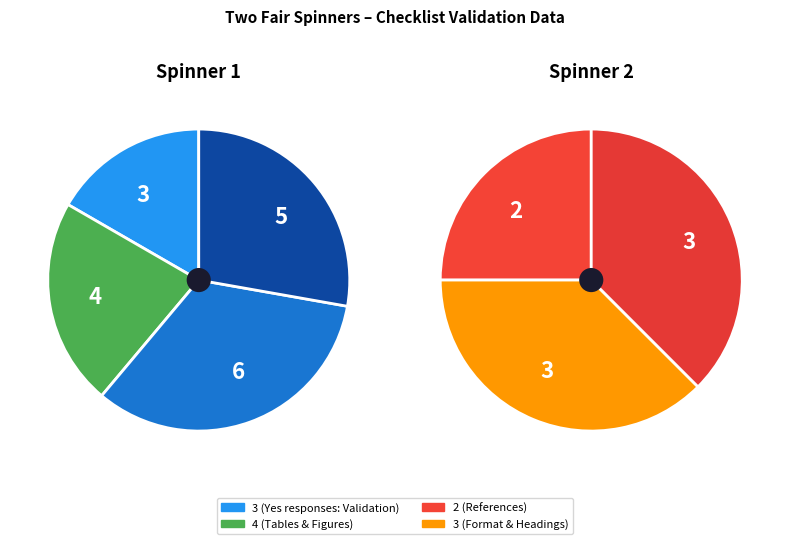

Count the number of slices in the pie.

4